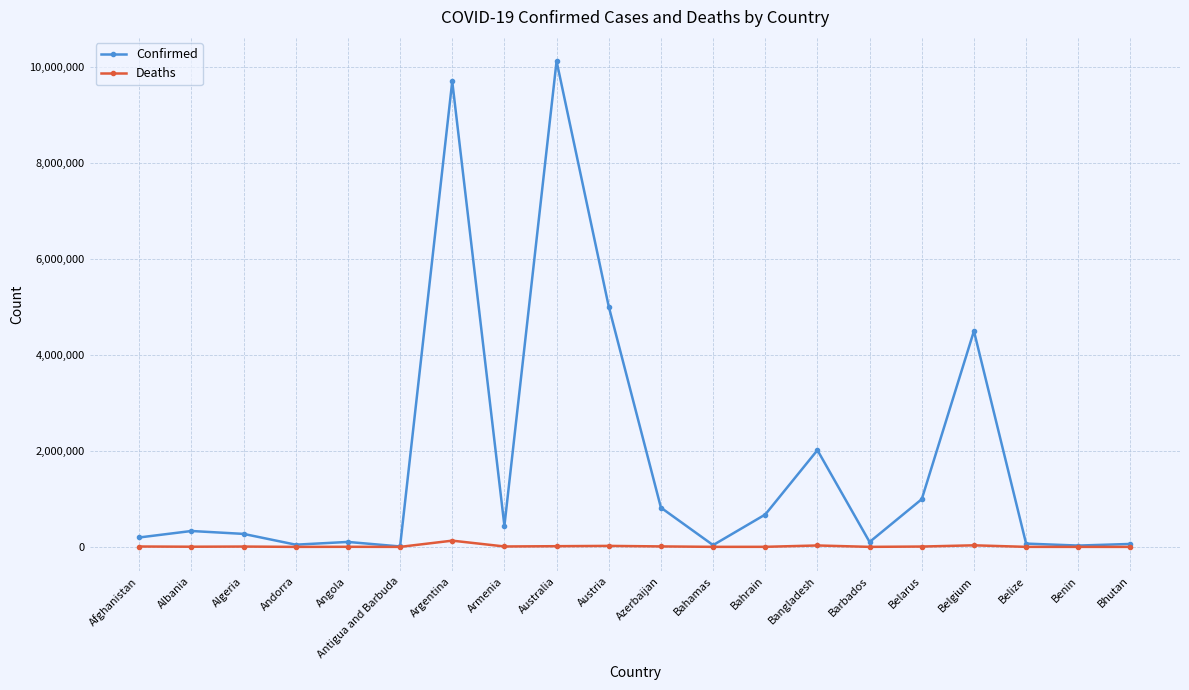

What is the value of the Deaths point at the 17th from the left?

32575